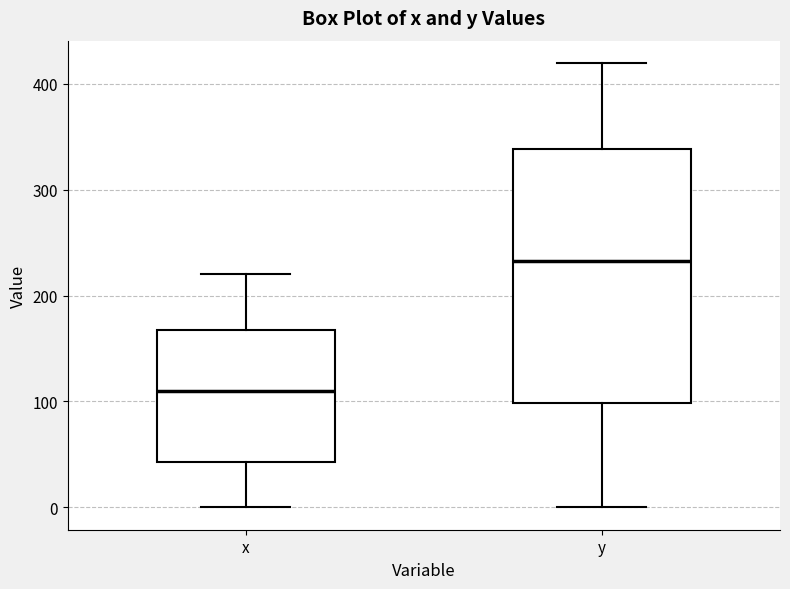

Reading left to right, read every box against the y-axis: the position of its median line, the range the box covers, and the ends of its whiskers. The values are not printed on the chart, so give them approximately, as read against the axis.

x: median 110, box 40 to 170, whiskers 0 to 220
y: median 230, box 100 to 340, whiskers 0 to 420